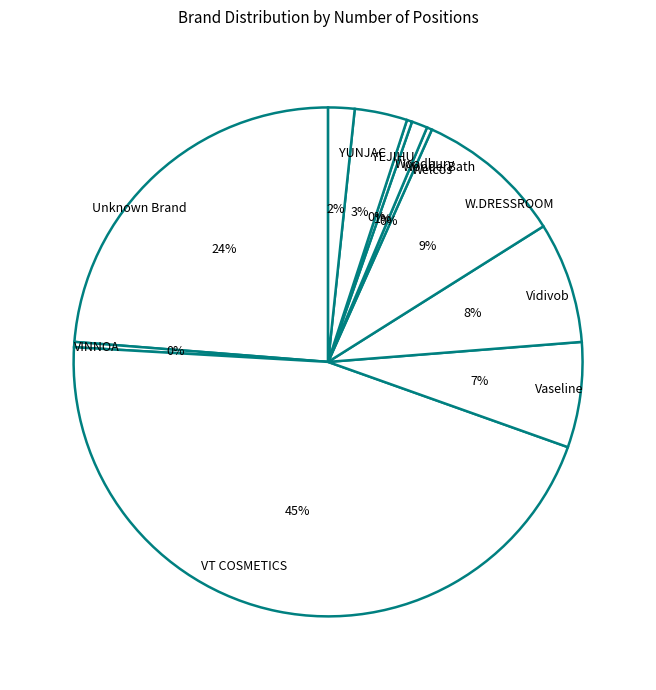

True or false: VINNOA accounts for 0% of the total.

True